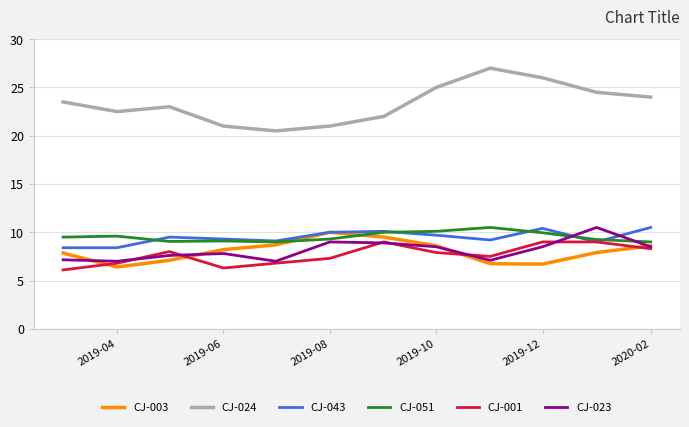

What is the maximum value for CJ-051?

10.5